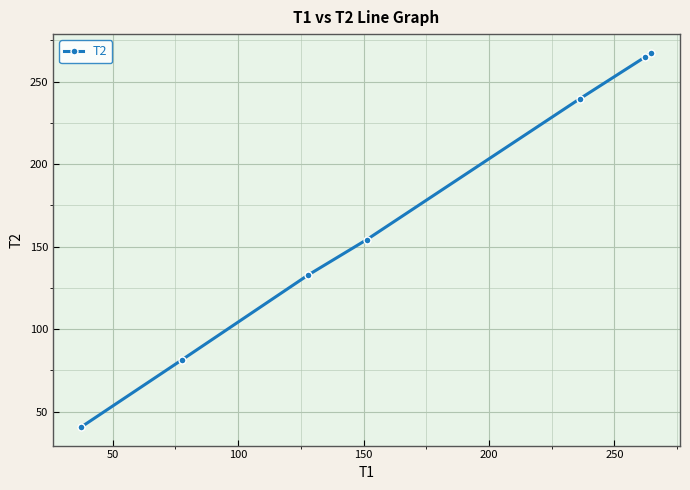

What is the smallest value displayed?

40.7